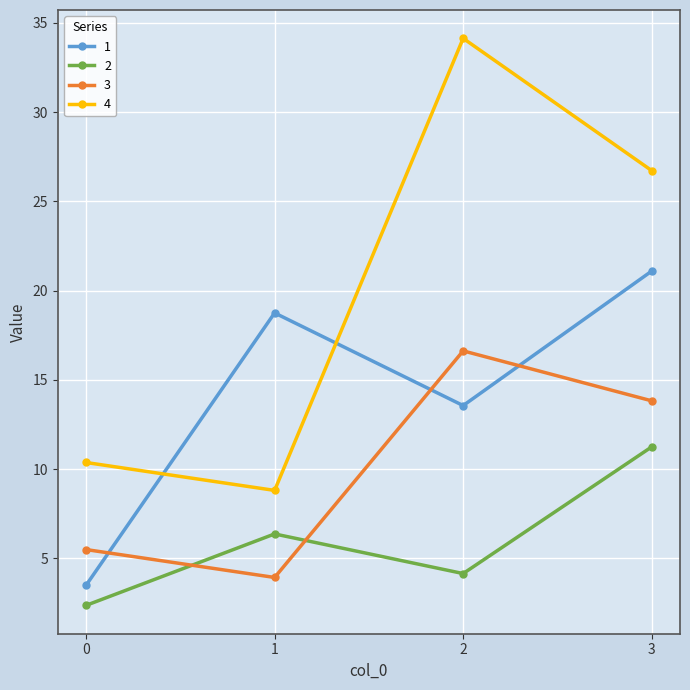

Which series changed the most between 1 and 2?

4